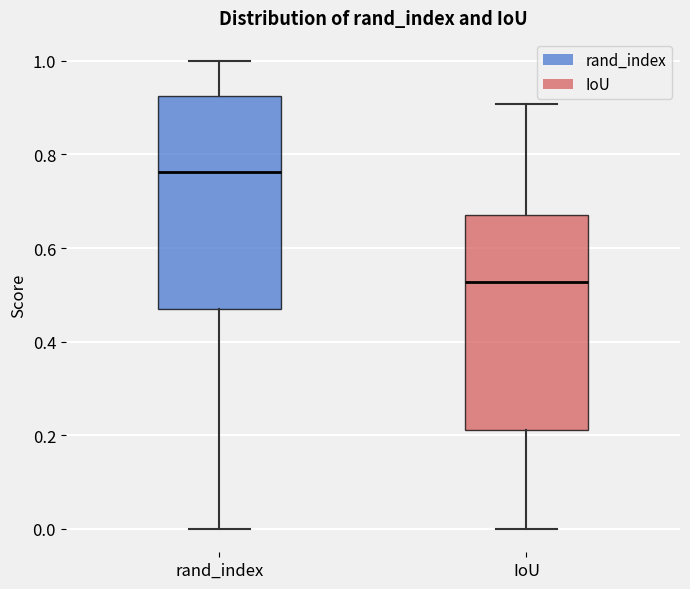

Reading left to right, read every box against the y-axis: the position of its median line, the range the box covers, and the ends of its whiskers. The values are not printed on the chart, so give them approximately, as read against the axis.

rand_index: median 0.76, box 0.48 to 0.92, whiskers 0.00 to 1.00
IoU: median 0.52, box 0.22 to 0.68, whiskers 0.00 to 0.90